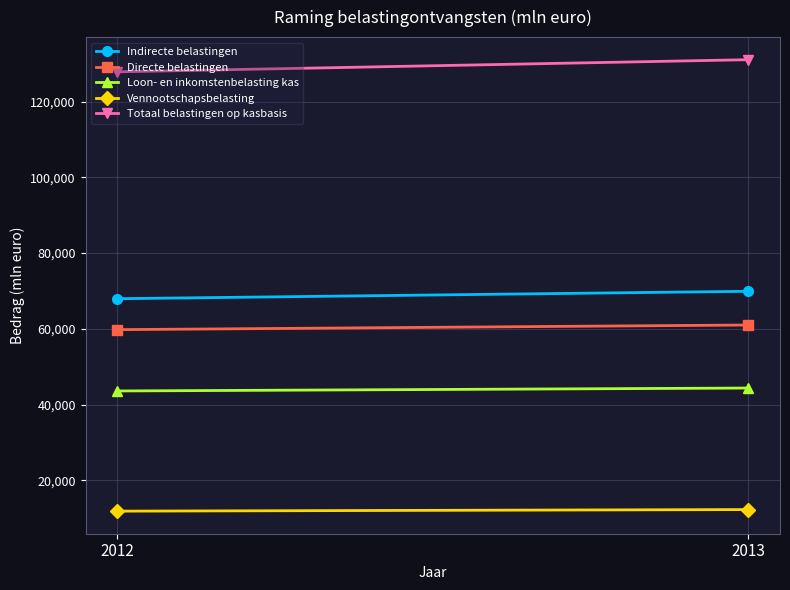

The value of Indirecte belastingen at 2012 is 13859. True or false?

False